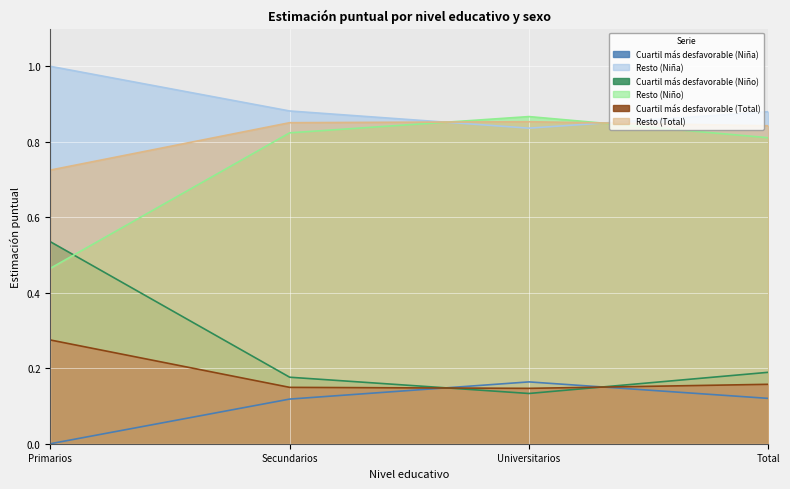

What is the label of the 1st point from the right?

Total